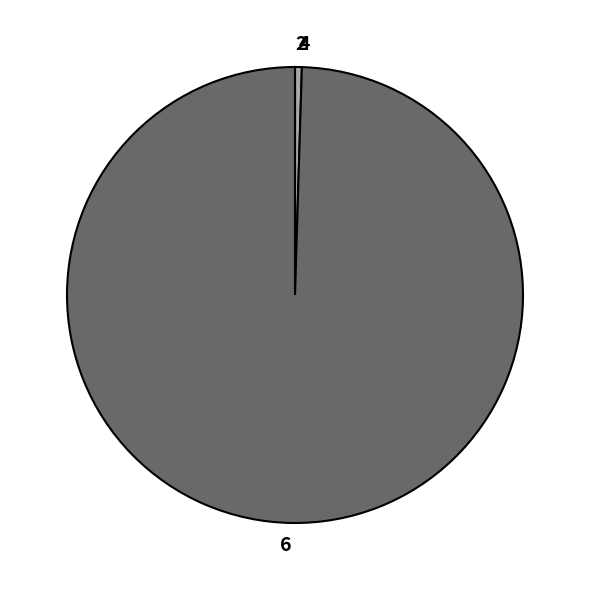

Do 4 and 6 together represent more than half of the pie?

Yes